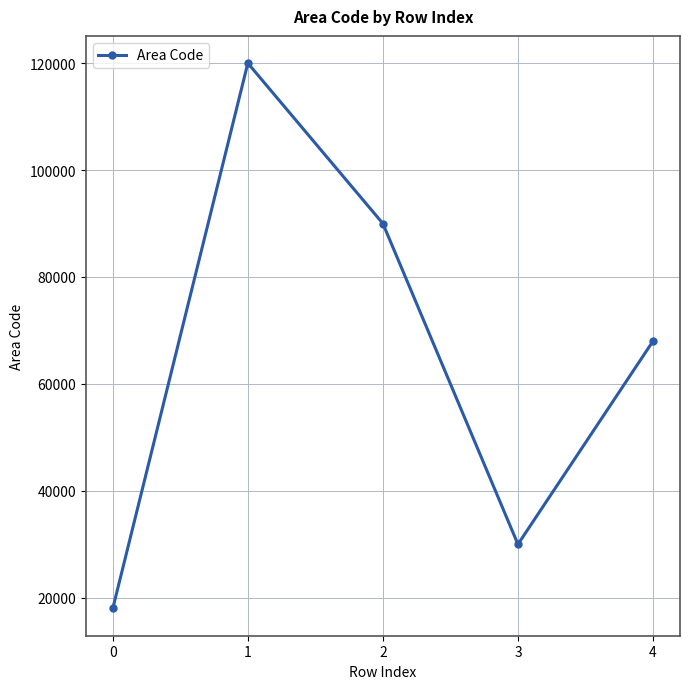

Which has a higher value, 2 or 1?

1